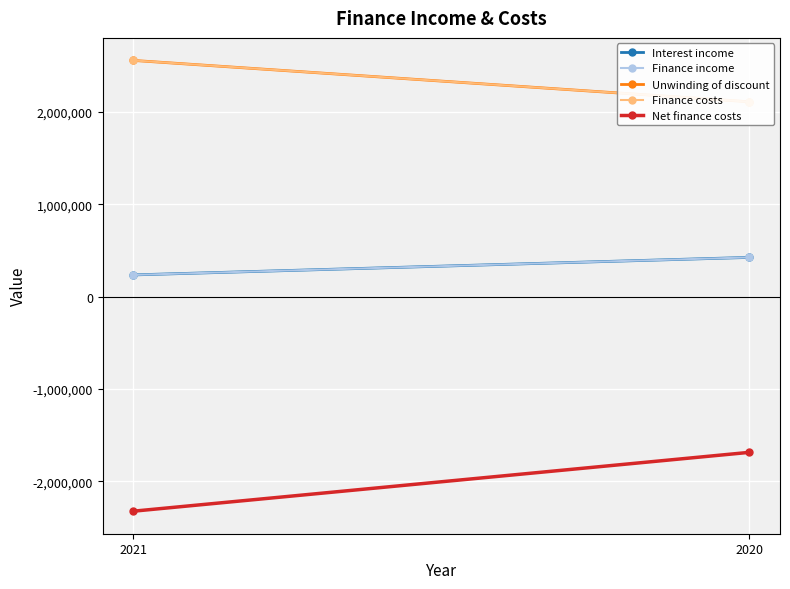

How many values in the Unwinding of discount series are below 2559370?

1